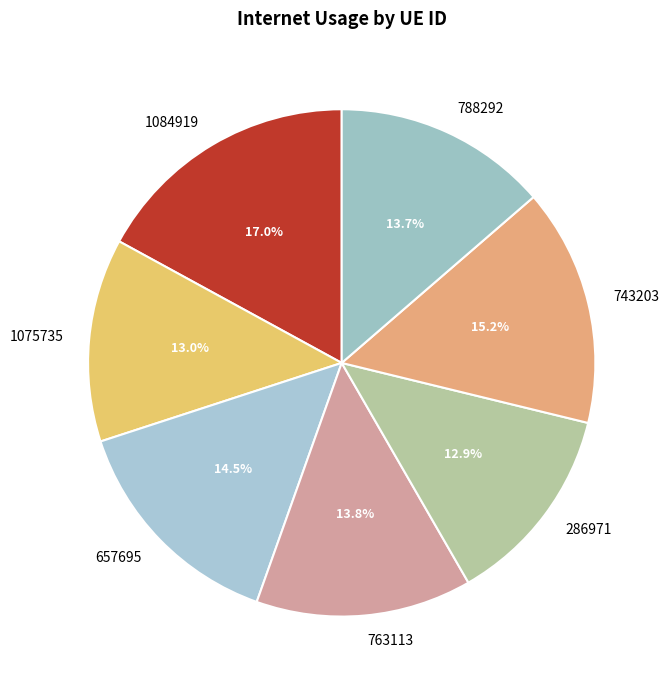

To the nearest percent, what is the difference between the 657695 and 788292 slice percentages?

1%